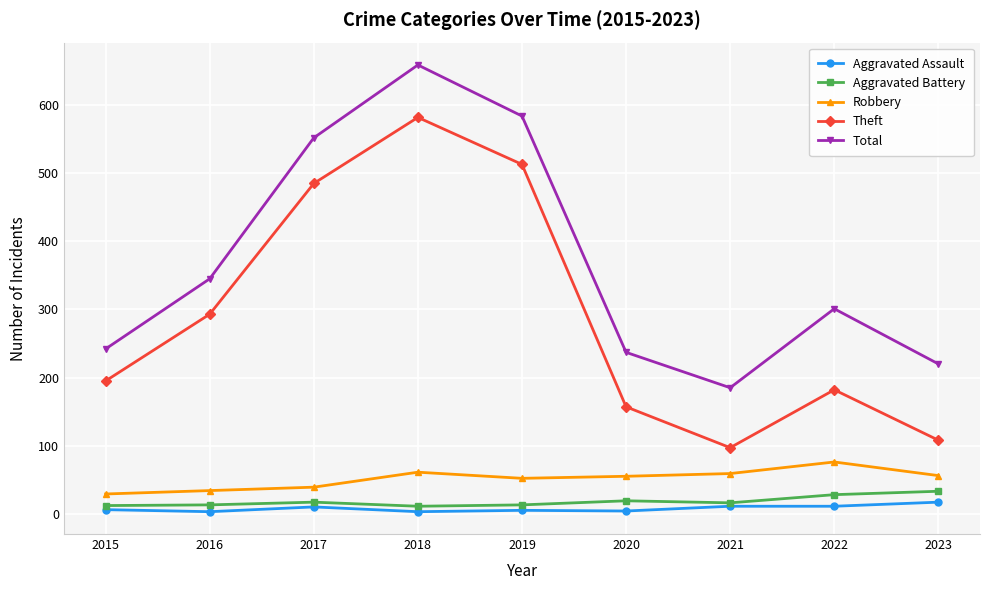

Between 2016 and 2017, which series saw the biggest shift?

Total